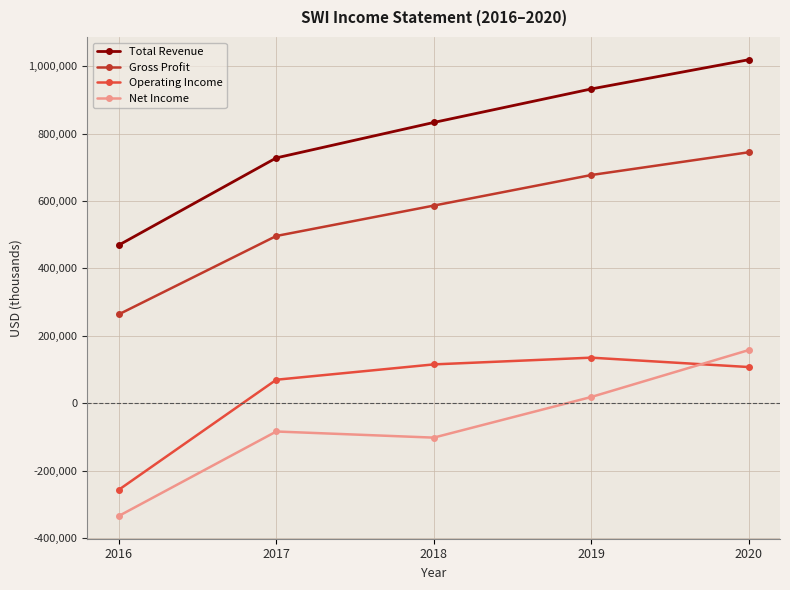

Which label corresponds to the largest value in the chart?

2020